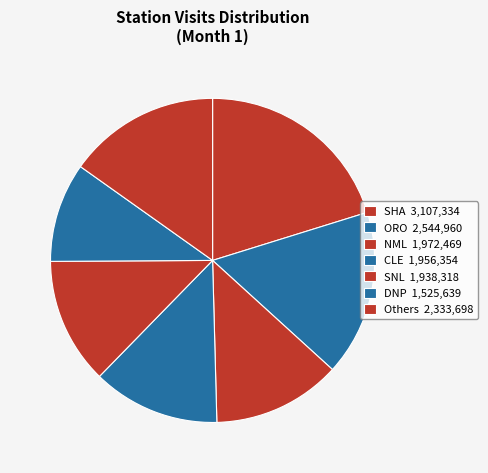

How many segments does this pie chart have?

7